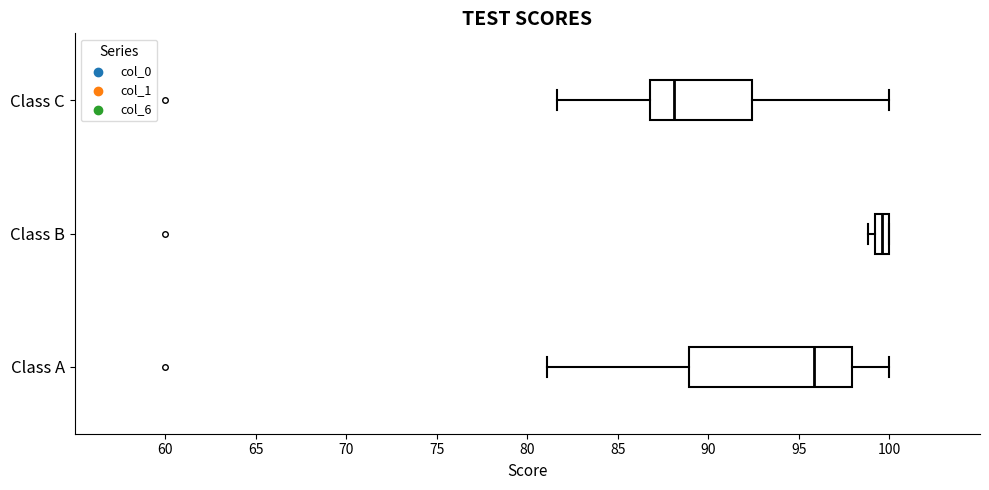

Which box is the widest, from its left edge to its right edge?

Class A